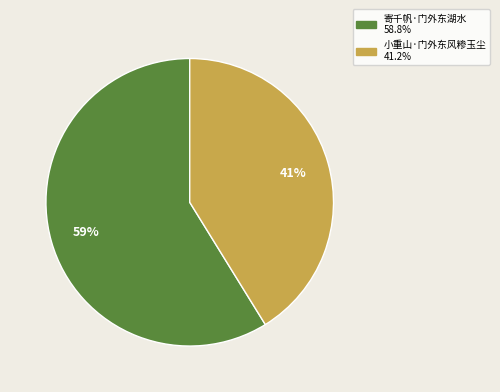

Do 小重山·门外东风糁玉尘 and 寄千帆·门外东湖水 together represent more than half of the pie?

Yes